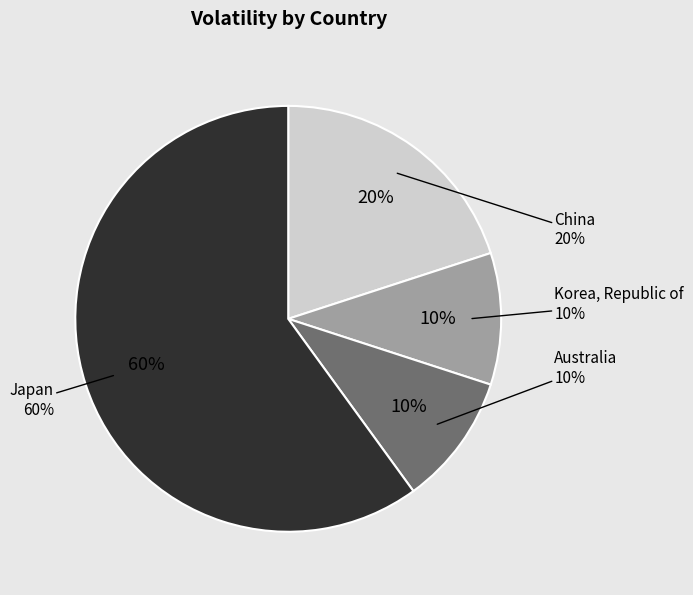

Count the number of slices in the pie.

4